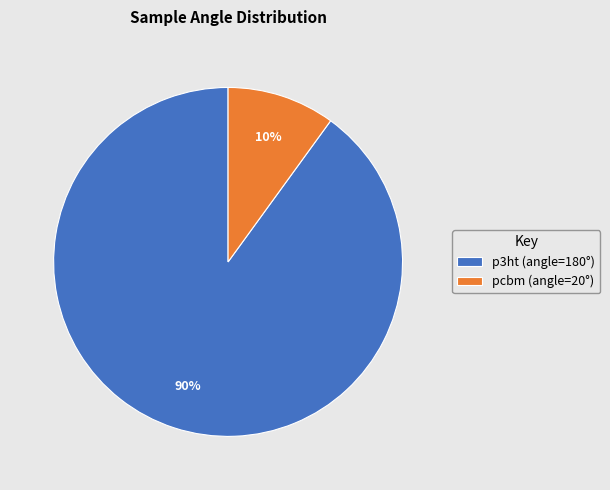

To the nearest percent, what is the average slice percentage?

50%